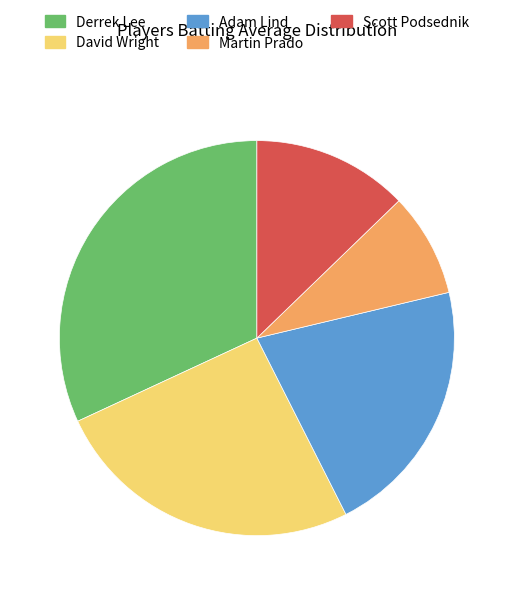

Combined, do Scott Podsednik and Martin Prado account for over 50%?

No